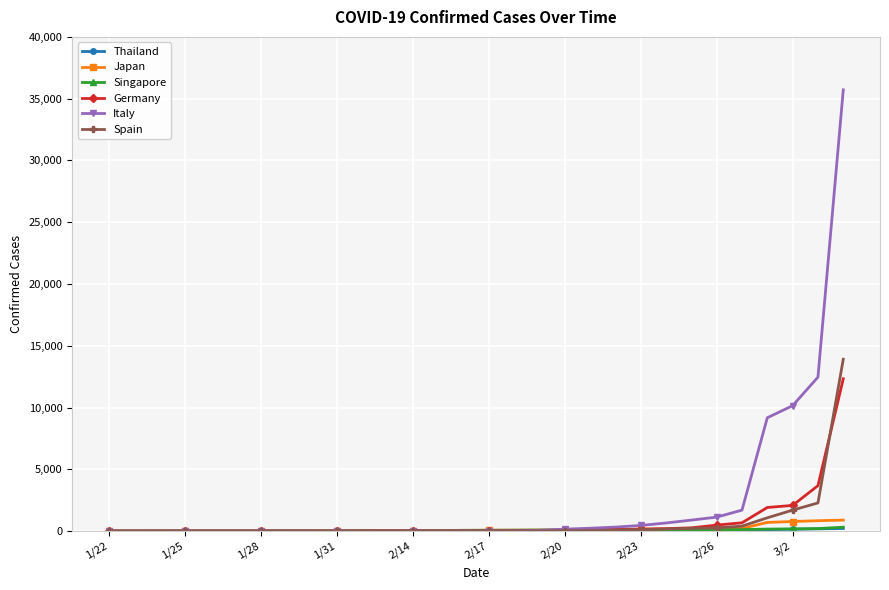

Which series has the largest total across all categories?

Italy